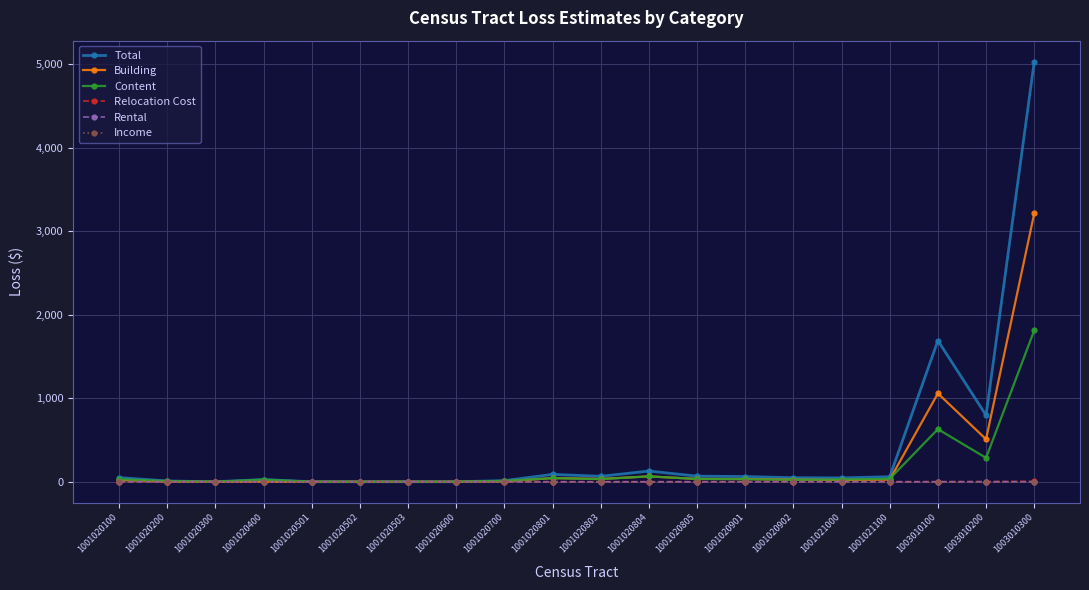

At which category is the sum across all series the highest?

1003010300